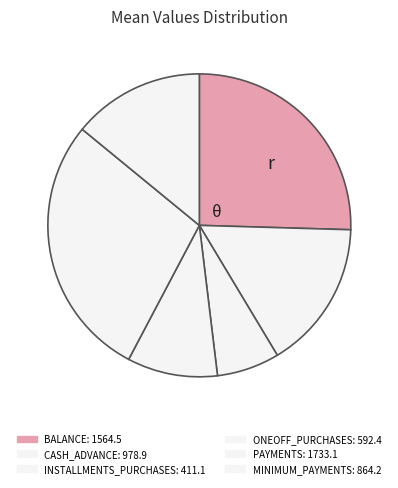

Is it true that CASH_ADVANCE is 27% of the pie?

False